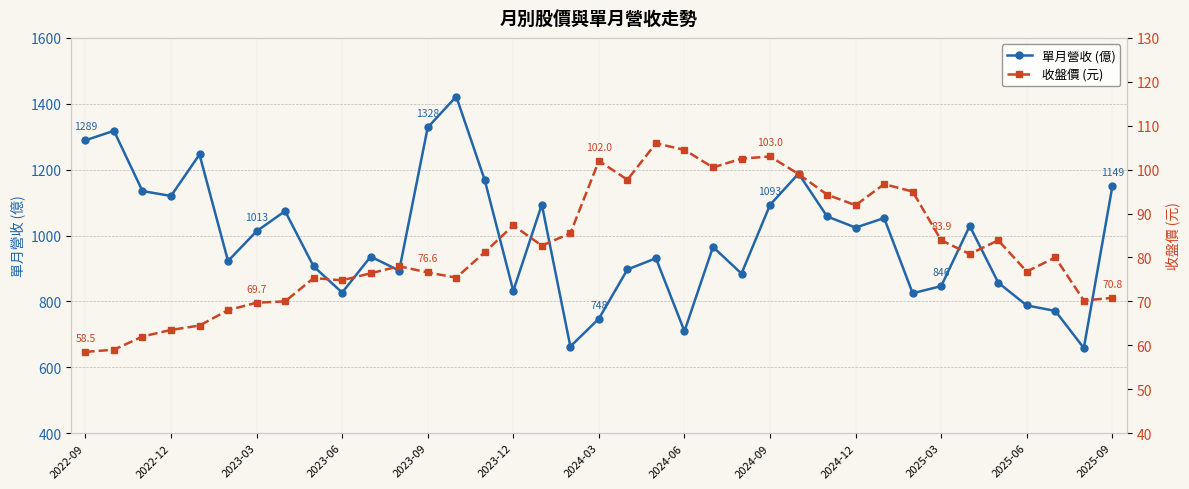

Which label corresponds to the smallest value in the chart?

2022-09